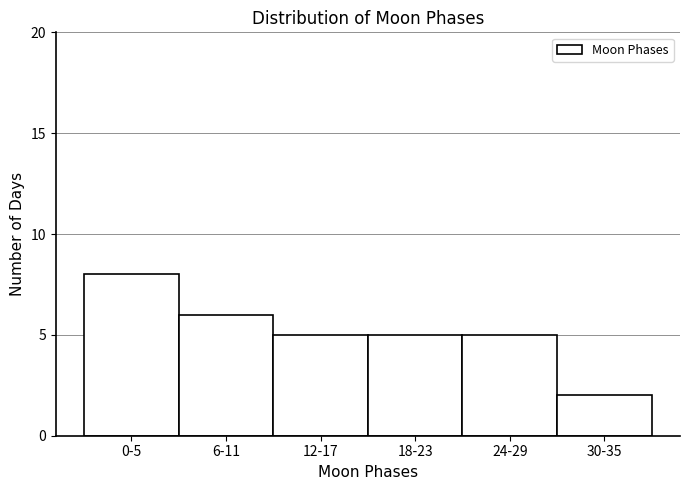

Reading left to right, transcribe all the data shown in this chart.

0-5=8	6-11=6	12-17=5	18-23=5	24-29=5	30-35=2